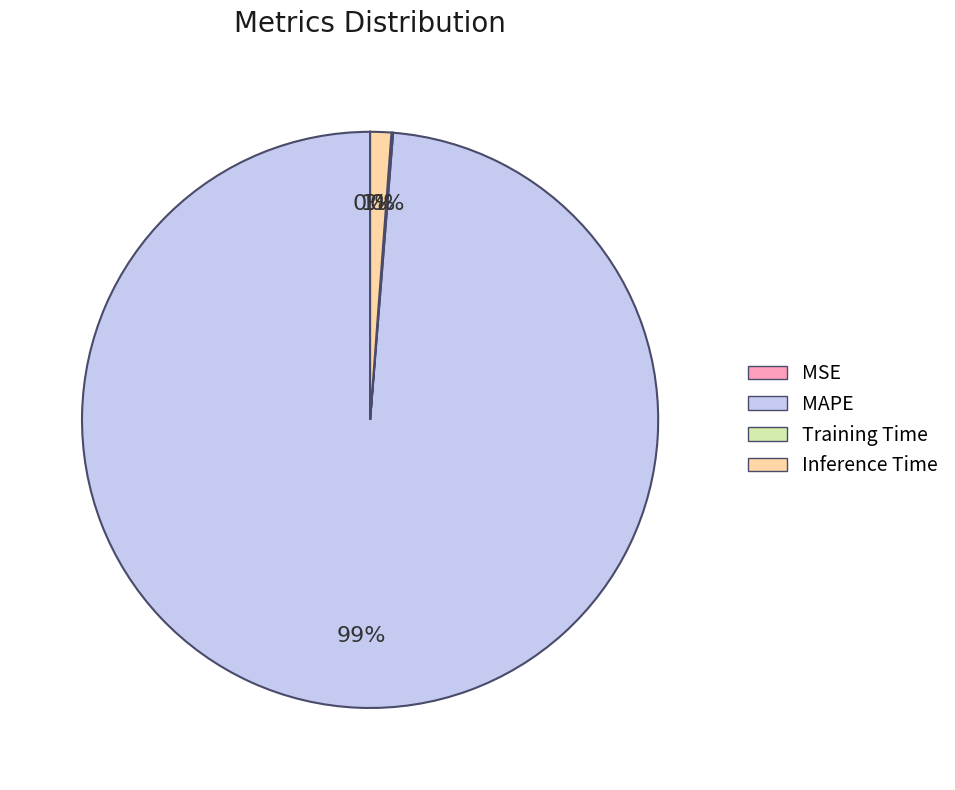

To the nearest percent, what is the difference between the largest and smallest slice percentages?

99%